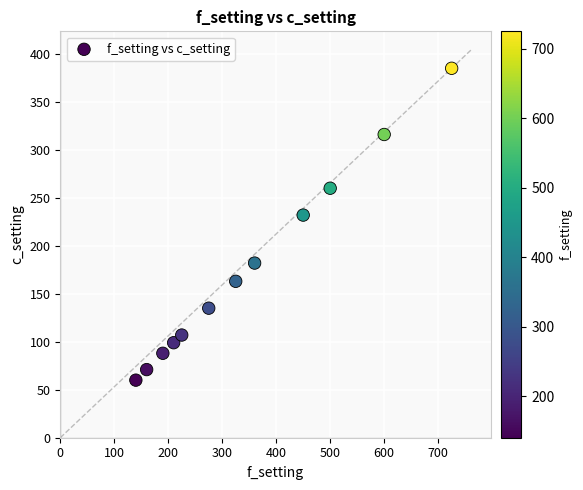

What Y value in the scatter plot is closest to 222?

232